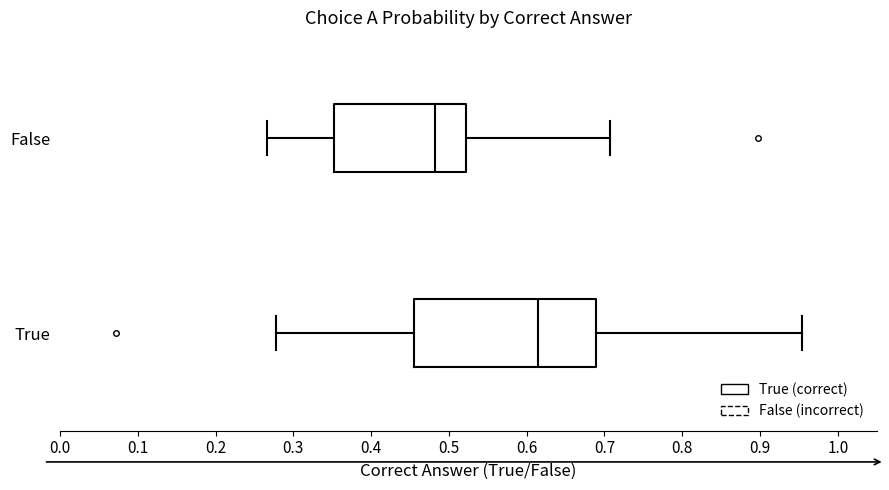

Reading bottom to top, read every box against the x-axis: the position of its median line, the range the box covers, and the ends of its whiskers. The values are not printed on the chart, so give them approximately, as read against the axis.

True: median 0.61, box 0.45 to 0.69, whiskers 0.28 to 0.95
False: median 0.48, box 0.35 to 0.52, whiskers 0.27 to 0.71